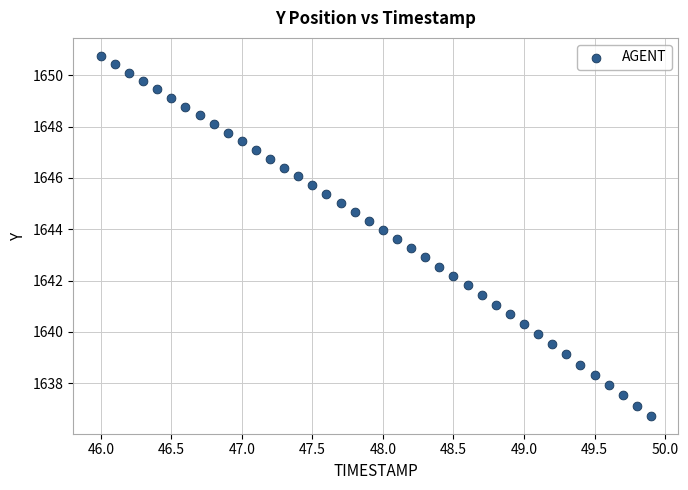

What is the range of Y values (max minus min)?

14.0